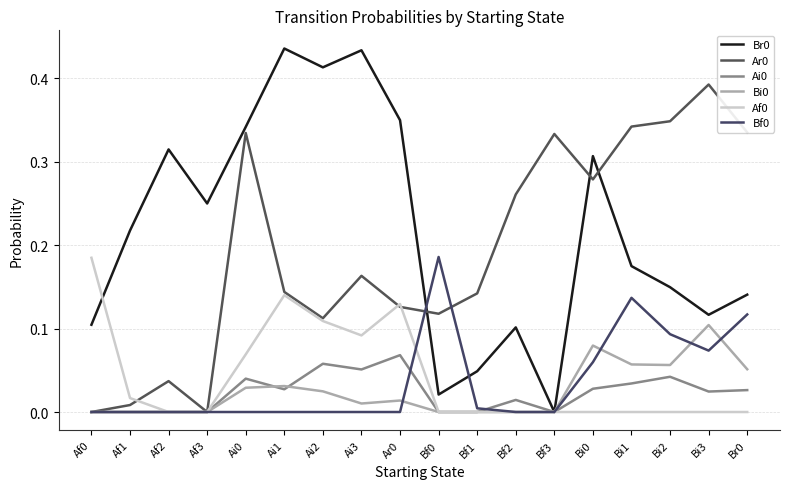

At which category is the sum across all series the highest?

Ai0